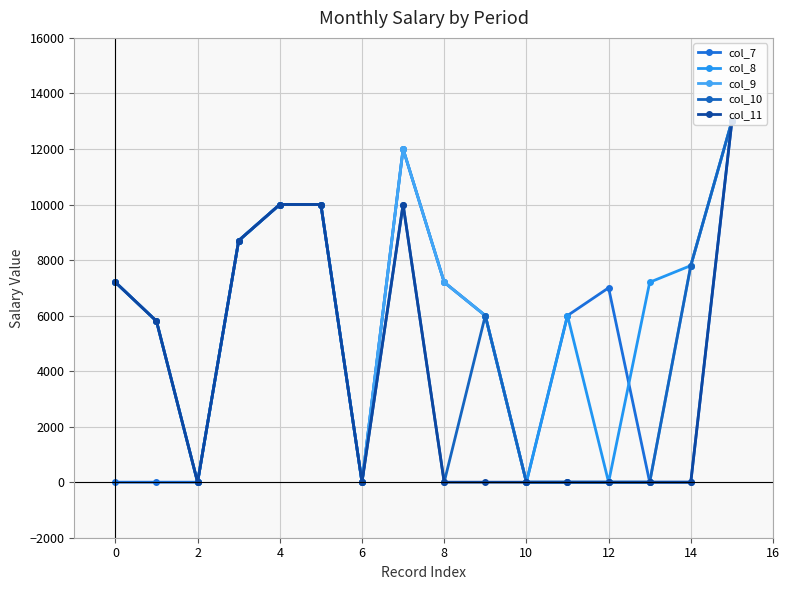

Count the number of data series in this chart.

5